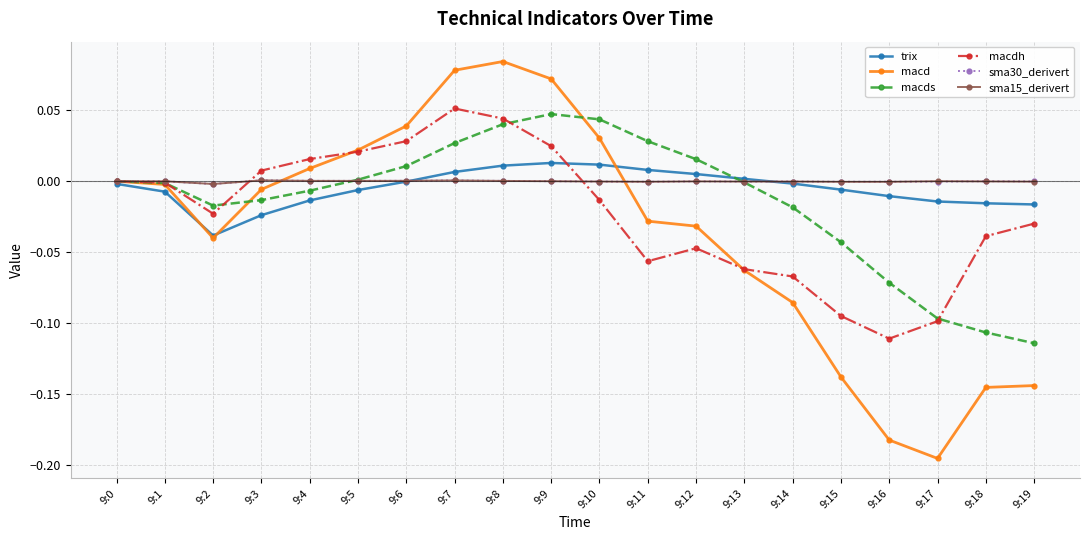

Which series has the largest range (max minus min)?

macd